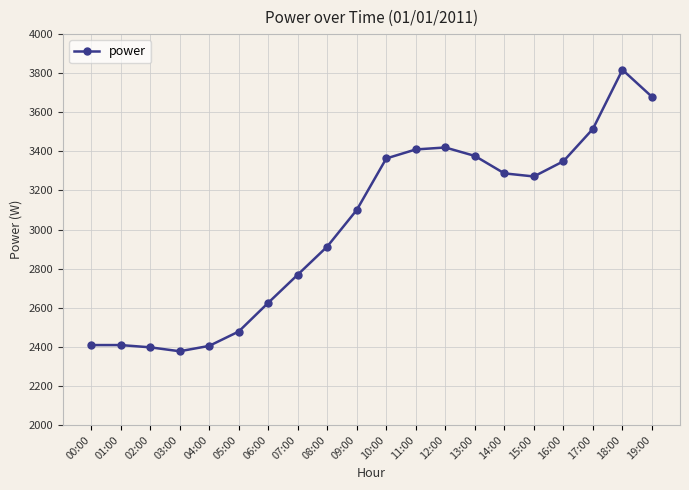

How many series are shown in this chart?

1